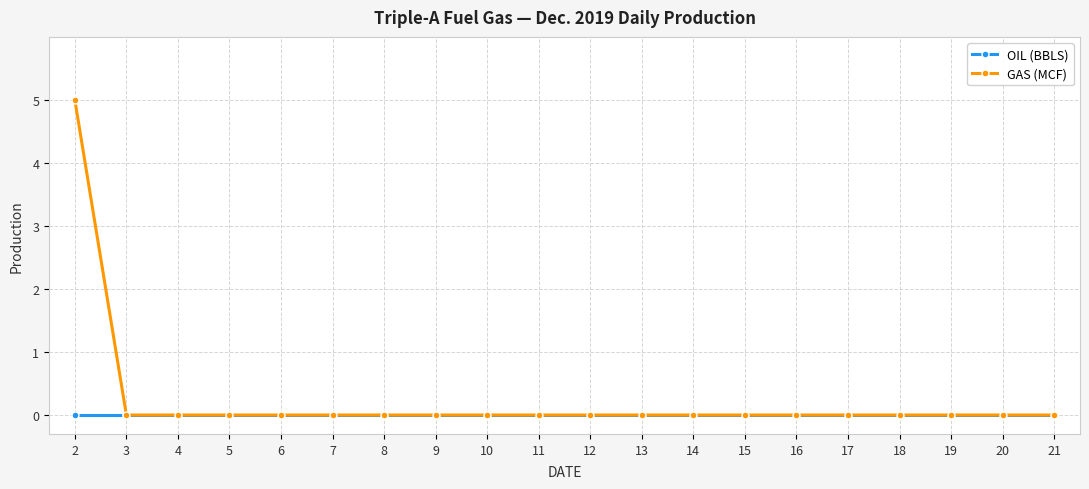

How many series are shown in this chart?

2